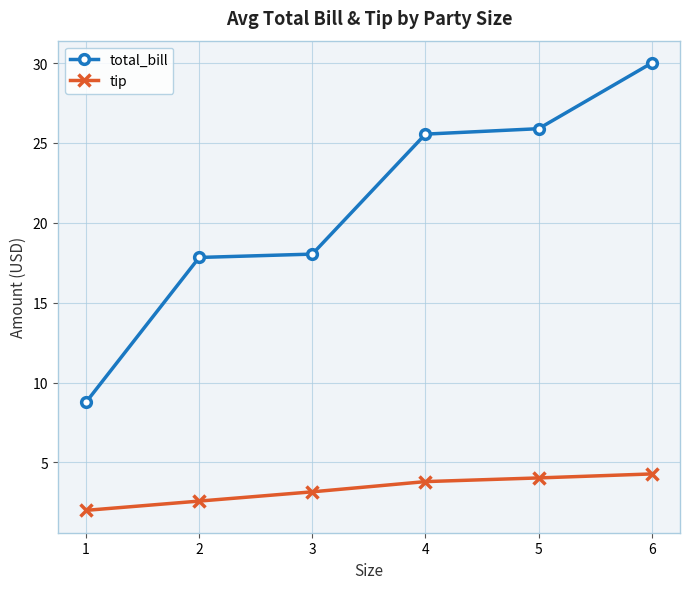

How many data points does each series have?

6